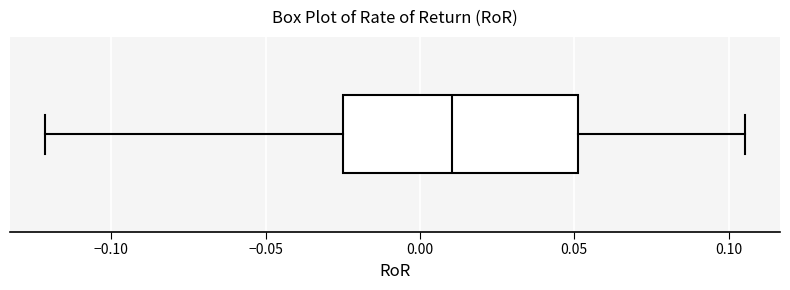

Transcribe this box plot: give where the median line is, the range the box spans, and where the two whiskers end, as read against the x-axis. The values are not printed on the chart, so give them approximately, as read against the axis.

median 0.010, box -0.025 to 0.050, whiskers -0.120 to 0.105